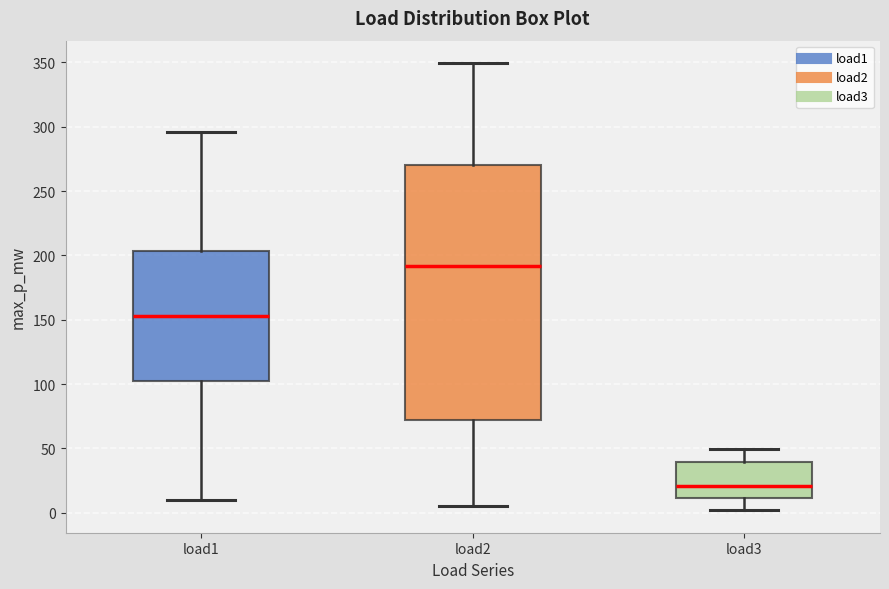

Reading left to right, transcribe this box plot: for each box, give where its median line is, the range the box spans, and where its two whiskers end, as read against the y-axis. The values are not printed on the chart, so give them approximately, as read against the axis.

load1: median 155, box 105 to 205, whiskers 10 to 295
load2: median 190, box 70 to 270, whiskers 5 to 350
load3: median 20, box 10 to 40, whiskers 0 to 50